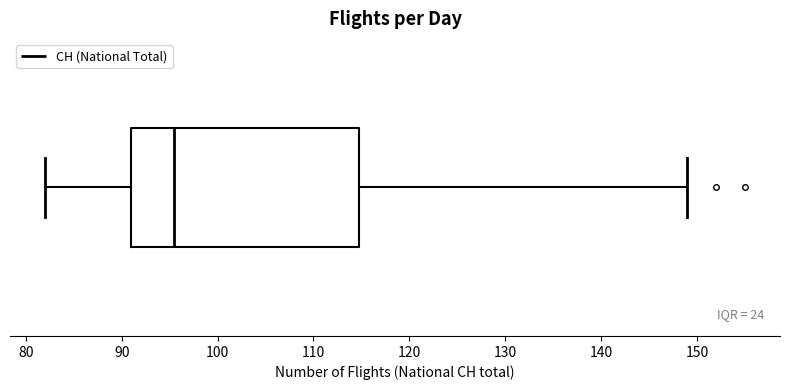

Read this box plot against the x-axis: the position of the median line, the range covered by the box, and the ends of both whiskers. The values are not printed on the chart, so give them approximately, as read against the axis.

median 96, box 91 to 115, whiskers 82 to 149